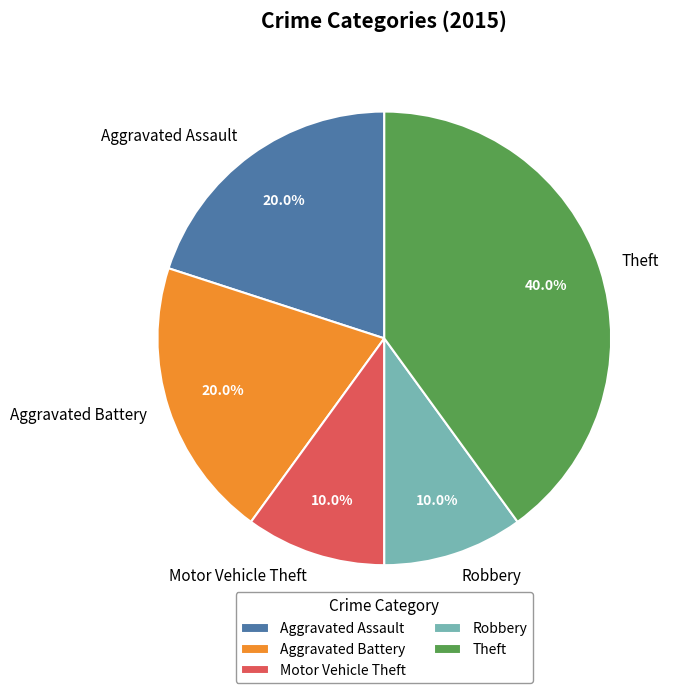

Is there any slice that represents more than half of the pie?

No